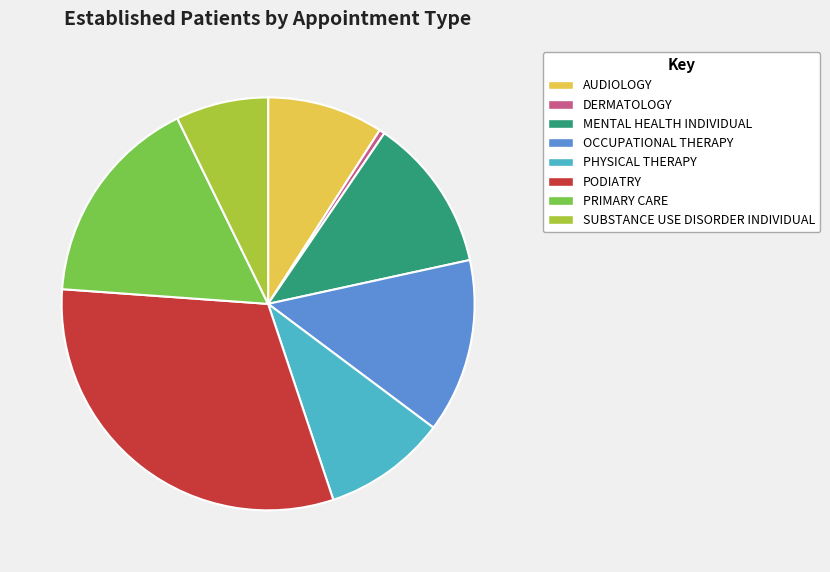

Between PRIMARY CARE and PODIATRY, which is larger?

PODIATRY